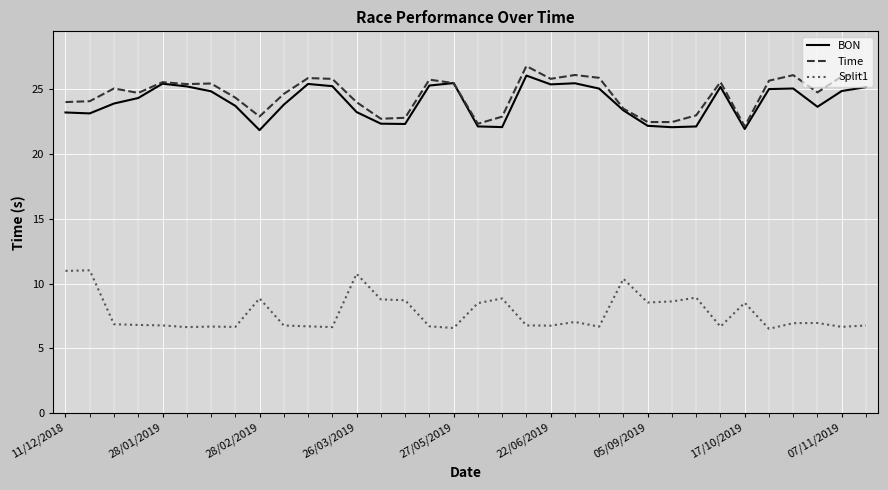

True or false: Split1 and Time intersect in this chart.

False